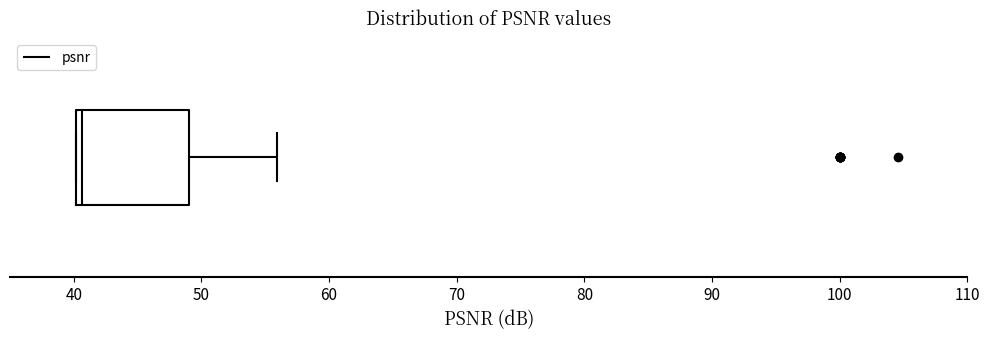

Transcribe this box plot: give where the median line is, the range the box spans, and where the two whiskers end, as read against the x-axis. The values are not printed on the chart, so give them approximately, as read against the axis.

median 41, box 40 to 49, whiskers 40 to 56